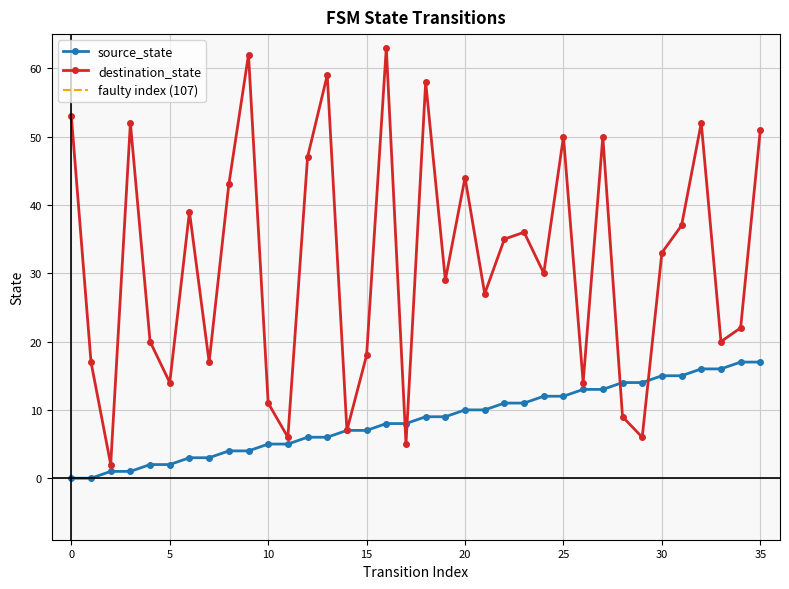

The source_state series shows 2 at 2. True or false?

False